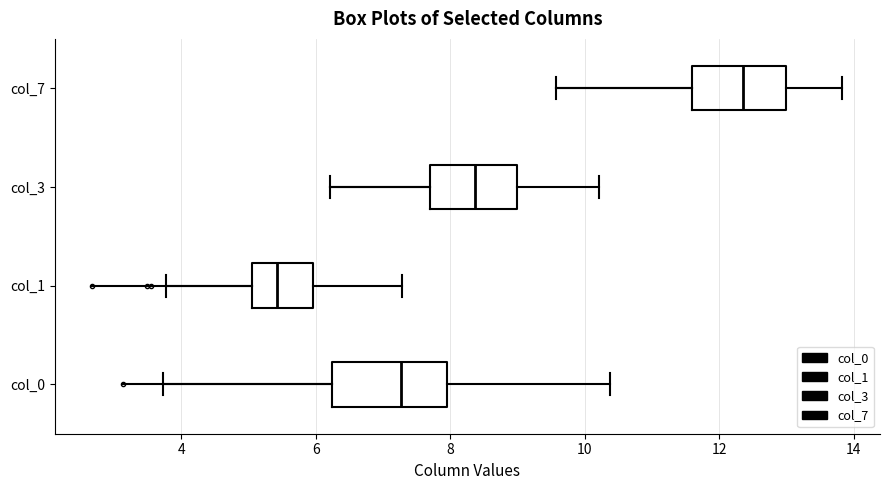

Reading bottom to top, transcribe this box plot: for each box, give where its median line is, the range the box spans, and where its two whiskers end, as read against the x-axis. The values are not printed on the chart, so give them approximately, as read against the axis.

col_0: median 7.2, box 6.2 to 8.0, whiskers 3.8 to 10.4
col_1: median 5.4, box 5.0 to 6.0, whiskers 3.8 to 7.2
col_3: median 8.4, box 7.6 to 9.0, whiskers 6.2 to 10.2
col_7: median 12.4, box 11.6 to 13.0, whiskers 9.6 to 13.8